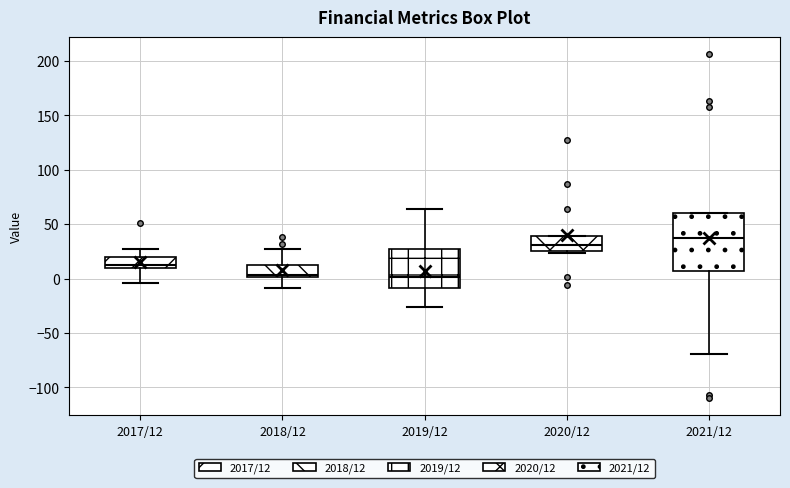

Reading left to right, transcribe this box plot: for each box, give where its median line is, the range the box spans, and where its two whiskers end, as read against the y-axis. The values are not printed on the chart, so give them approximately, as read against the axis.

2017/12: median 10 (just above the box's lower edge), box 10 to 20, whiskers -5 to 25
2018/12: median 5, box 0 to 10, whiskers -10 to 25
2019/12: median 0, box -10 to 25, whiskers -25 to 65
2020/12: median 30, box 25 to 40, whiskers 25 (just below the box's lower edge) to 40
2021/12: median 35, box 5 to 60, whiskers -70 to 60